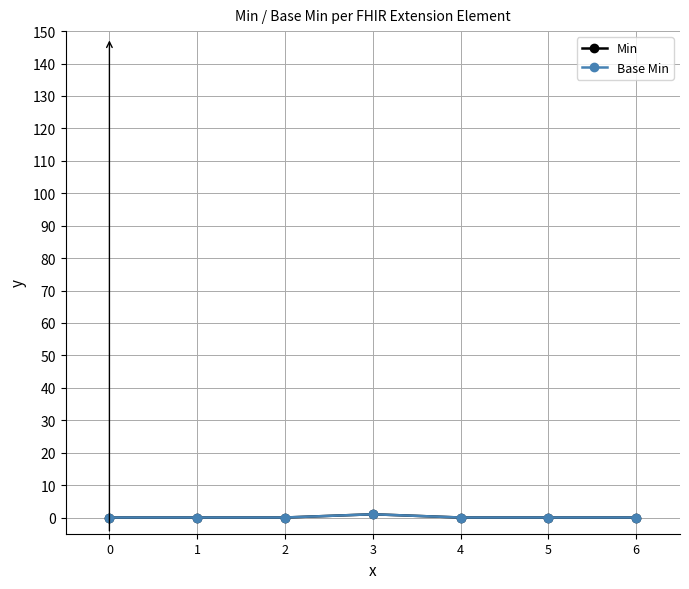

Does the chart have visible grid lines?

Yes